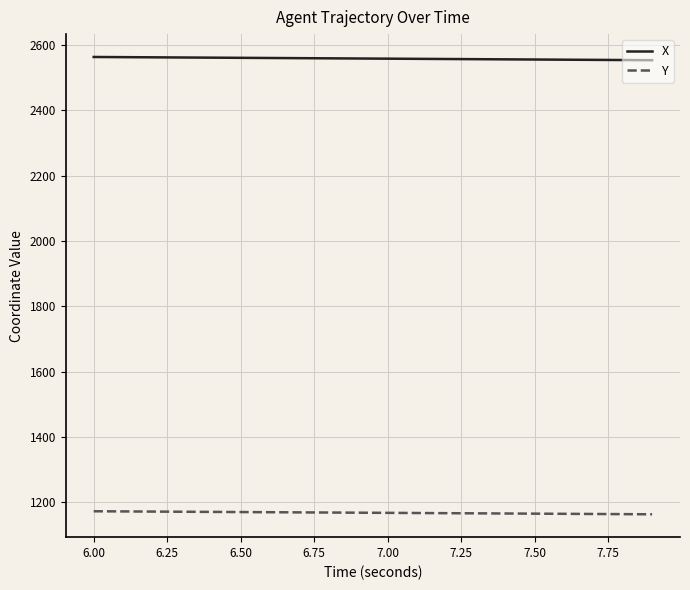

Which series has the largest total across all categories?

X